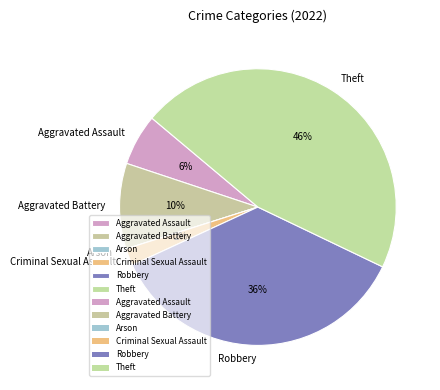

What is the largest slice in the pie chart?

Theft